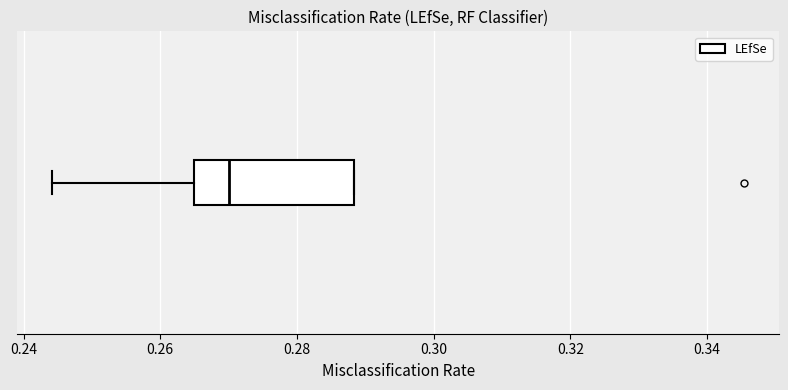

Read this box plot against the x-axis: the position of the median line, the range covered by the box, and the ends of both whiskers. The values are not printed on the chart, so give them approximately, as read against the axis.

median 0.270, box 0.264 to 0.288, whiskers 0.244 to 0.288